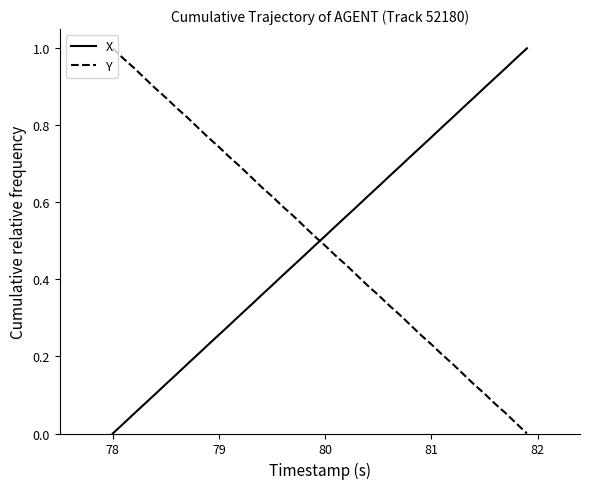

True or false: Y and X cross at least once.

True